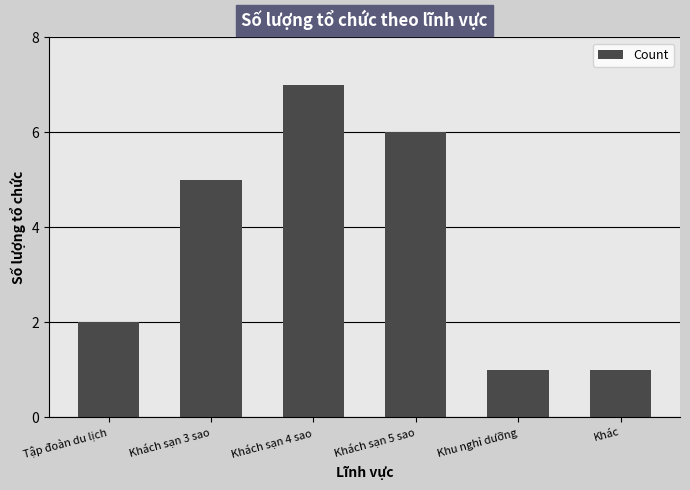

What is the greatest value displayed?

7